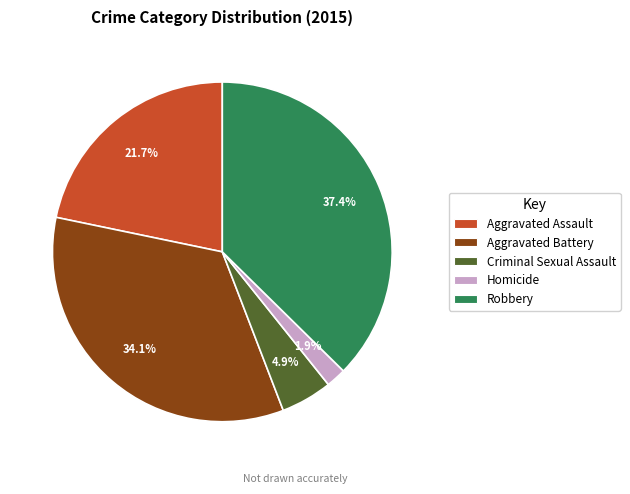

Rank the categories by value from lowest to highest.

Homicide, Criminal Sexual Assault, Aggravated Assault, Aggravated Battery, Robbery